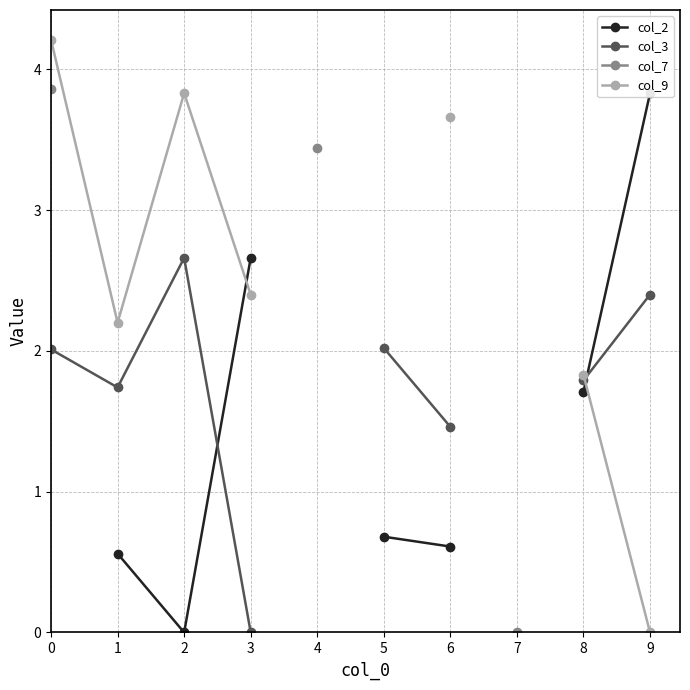

Is it true that col_9 equals 1.8 at 8?

True